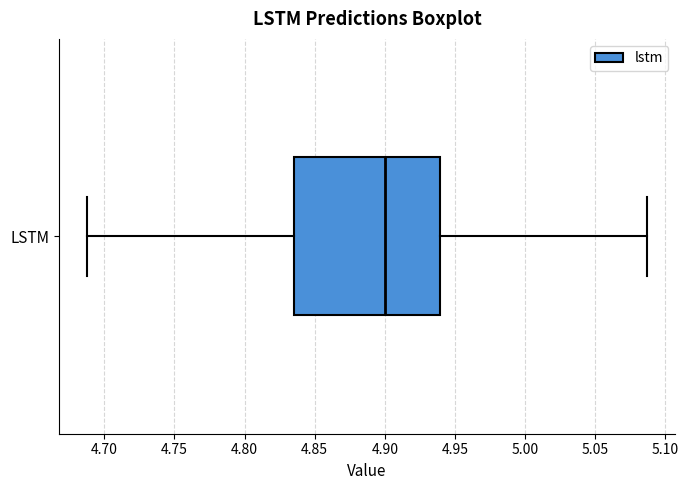

Transcribe this box plot: give where the median line is, the range the box spans, and where the two whiskers end, as read against the x-axis. The values are not printed on the chart, so give them approximately, as read against the axis.

median 4.900, box 4.835 to 4.940, whiskers 4.685 to 5.085